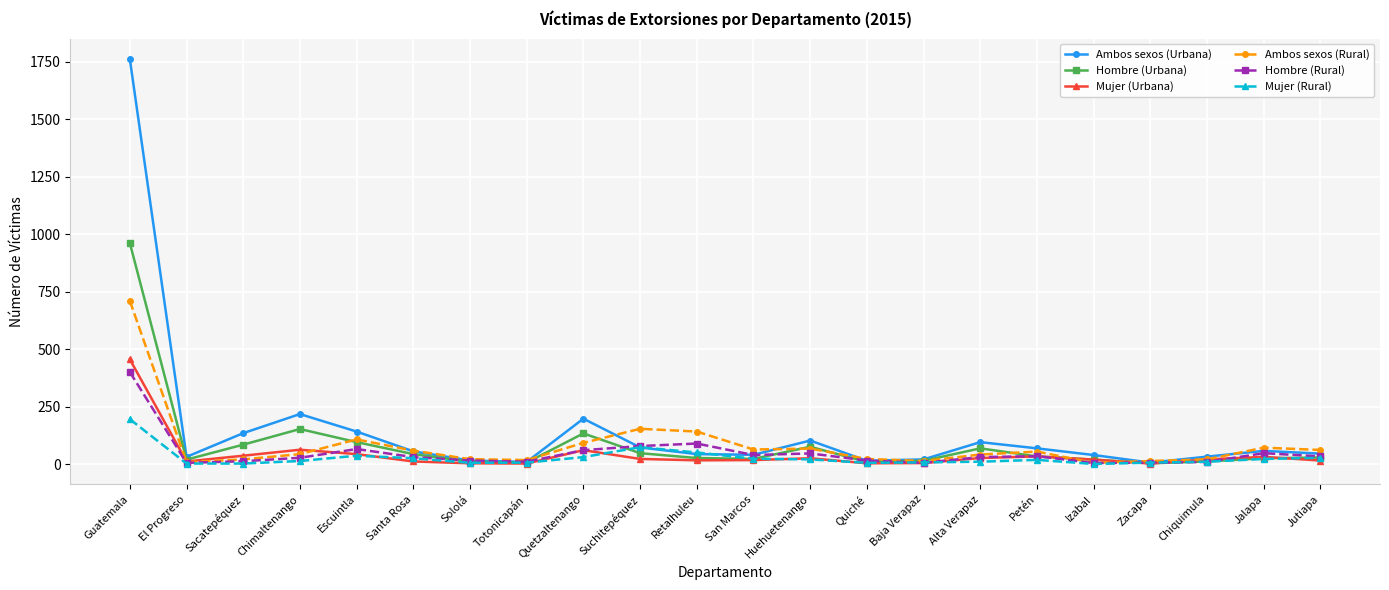

Where is the first local minimum for Hombre (Urbana)?

El Progreso